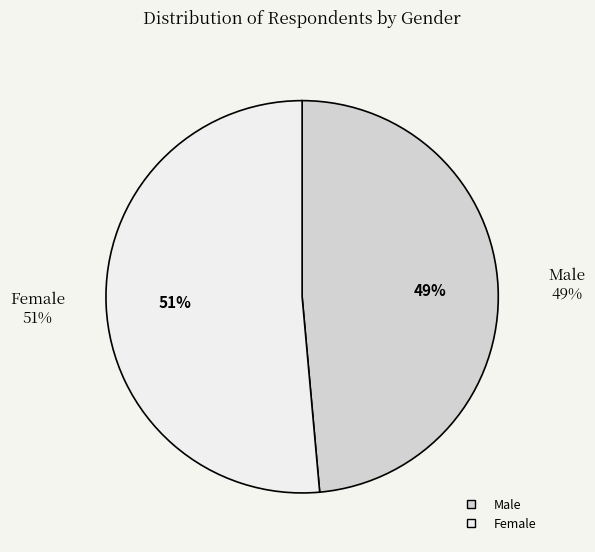

To the nearest percent, what is the average slice percentage?

50%